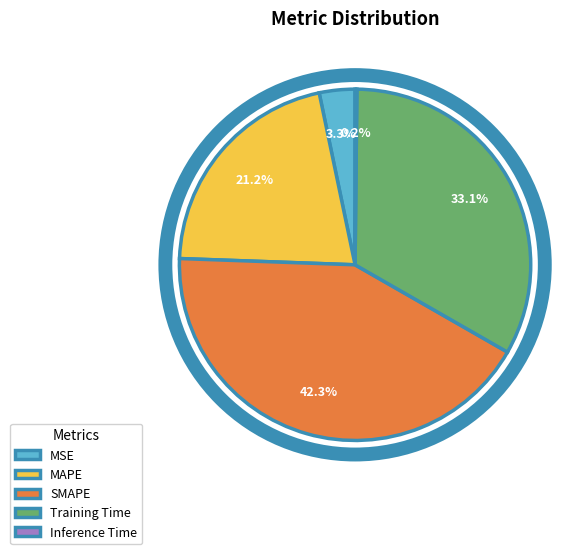

Which category has the biggest portion of the pie?

SMAPE